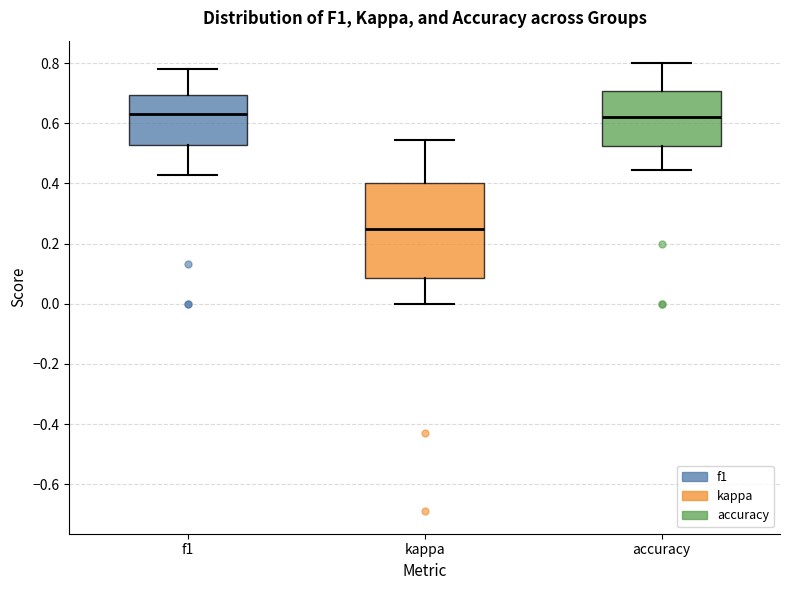

Comparing the boxes themselves (not the whiskers), which one is the tallest?

kappa